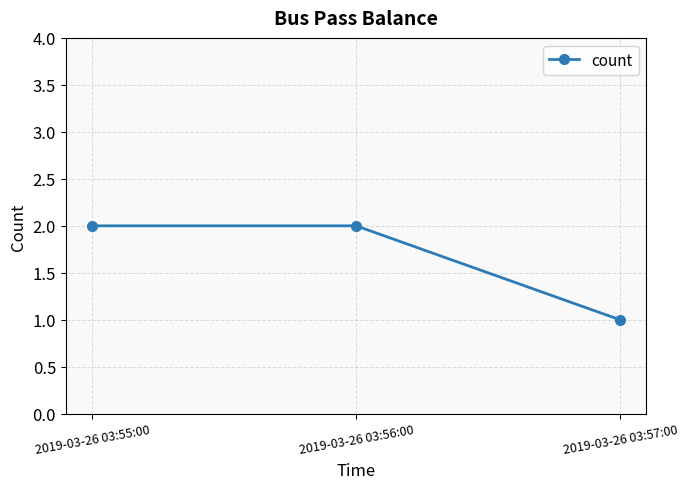

The value at 2019-03-26 03:57:00 is 0. True or false?

False